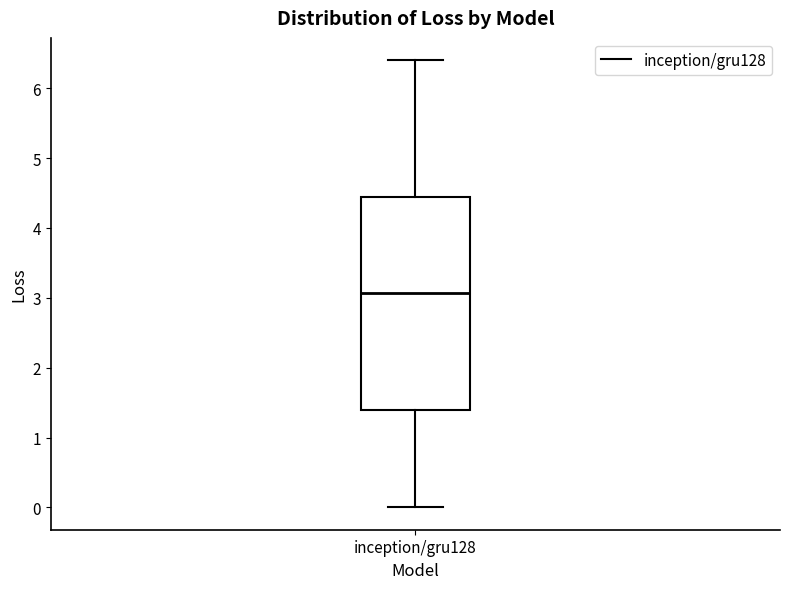

Where does the median line of the box for inception/gru128 sit on the y-axis? The values are not printed on the chart, so give them approximately, as read against the axis.

3.1